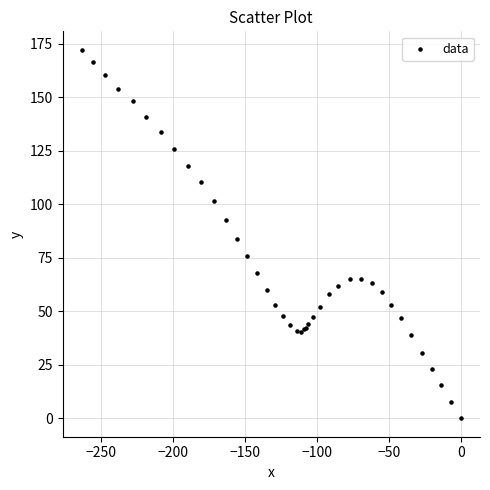

What Y value in the scatter plot is closest to 86?

83.6